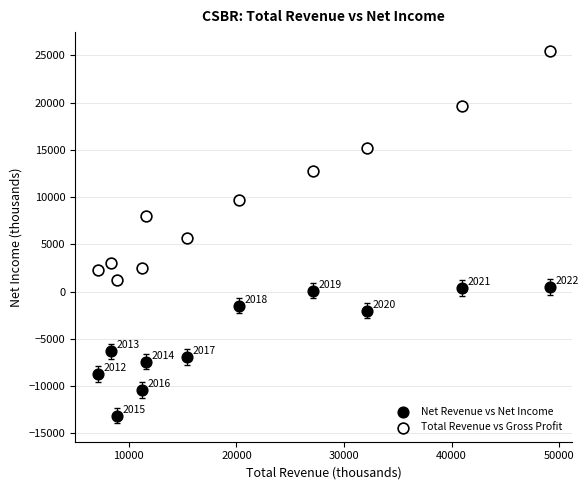

What is the X range (max minus min) for the scatter plot?

42000